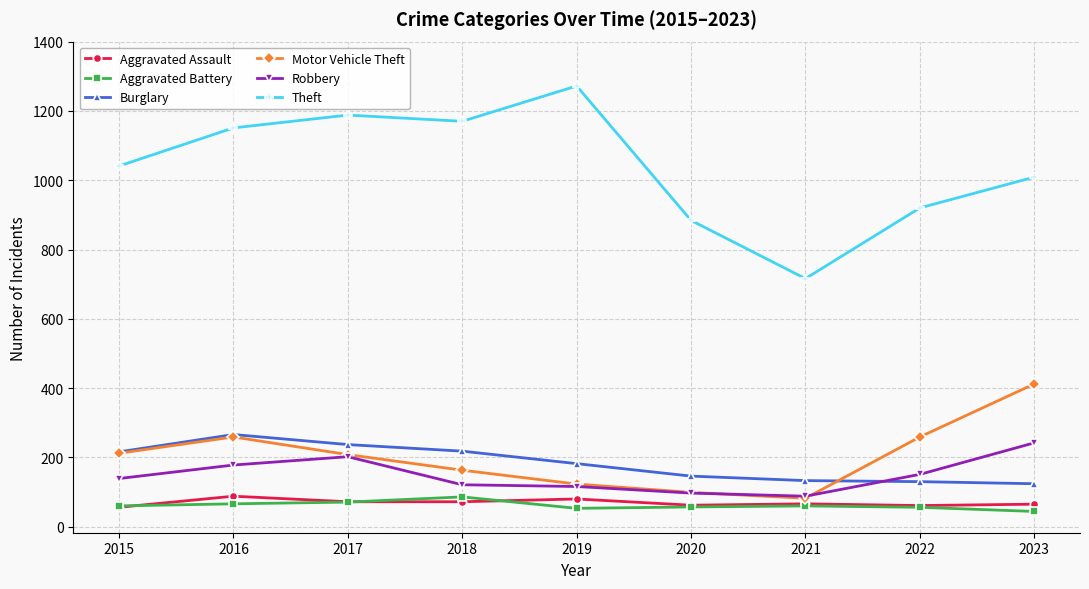

Where is the first local maximum for Aggravated Assault?

2016